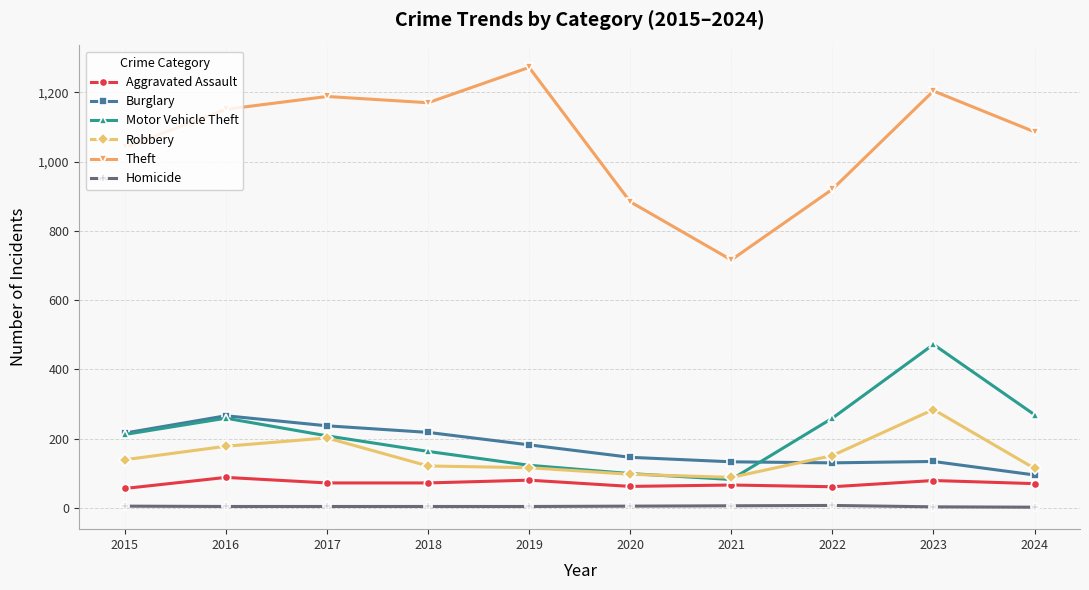

True or false: Motor Vehicle Theft has more than 0 points higher than both neighbors.

True